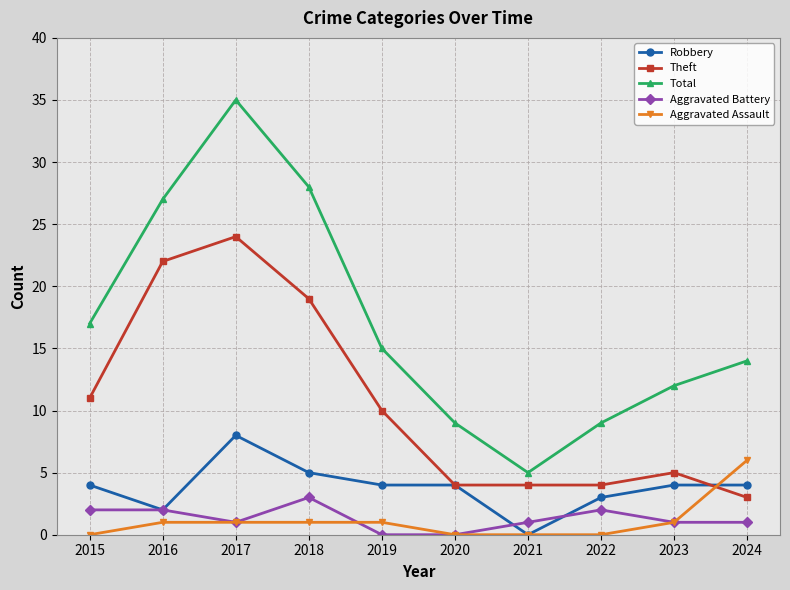

What are all the series names shown in the legend?

Robbery, Theft, Total, Aggravated Battery, Aggravated Assault